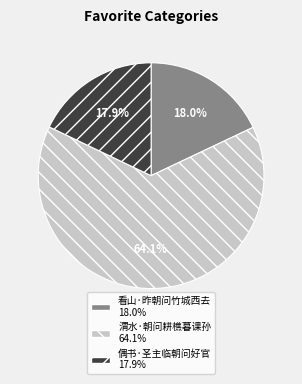

Is 偶书·圣主临朝问好官 the majority of the pie?

No